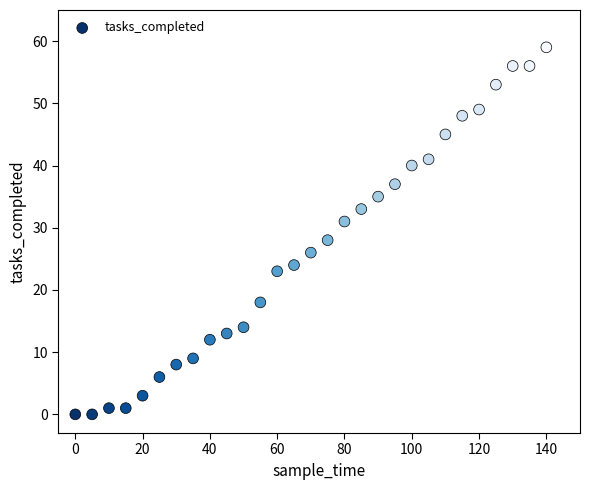

What is the range of X values (max minus min)?

140